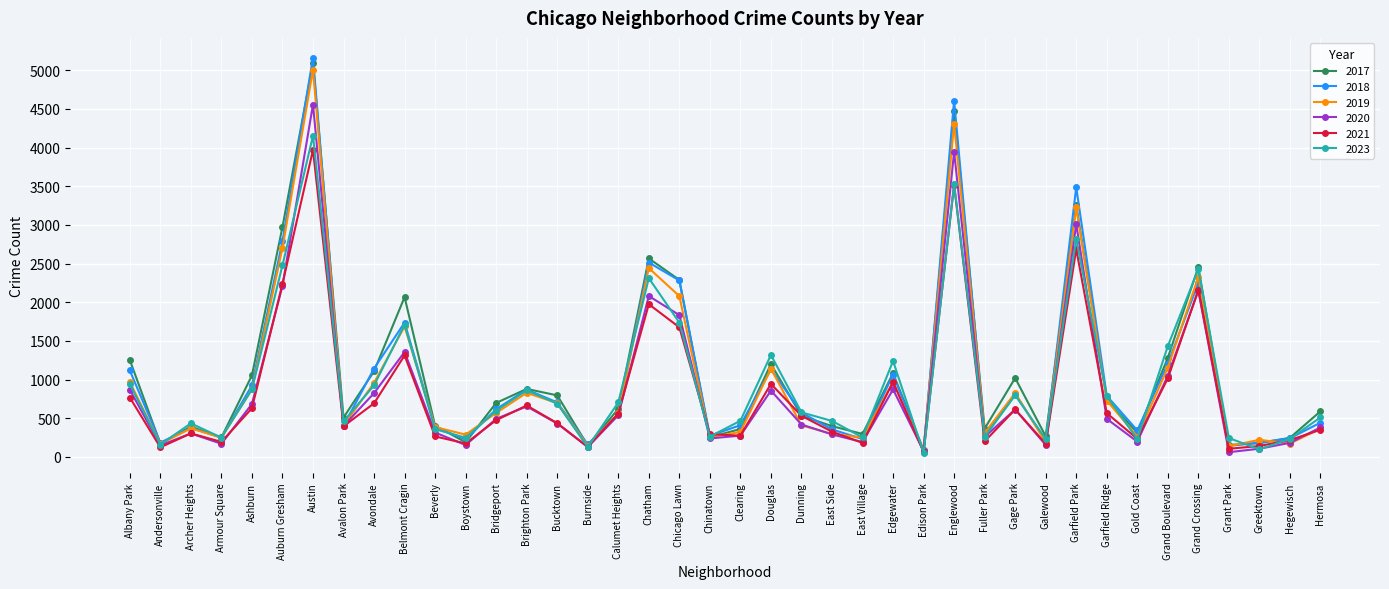

True or false: 2017 has more than 1 interior local peaks.

True